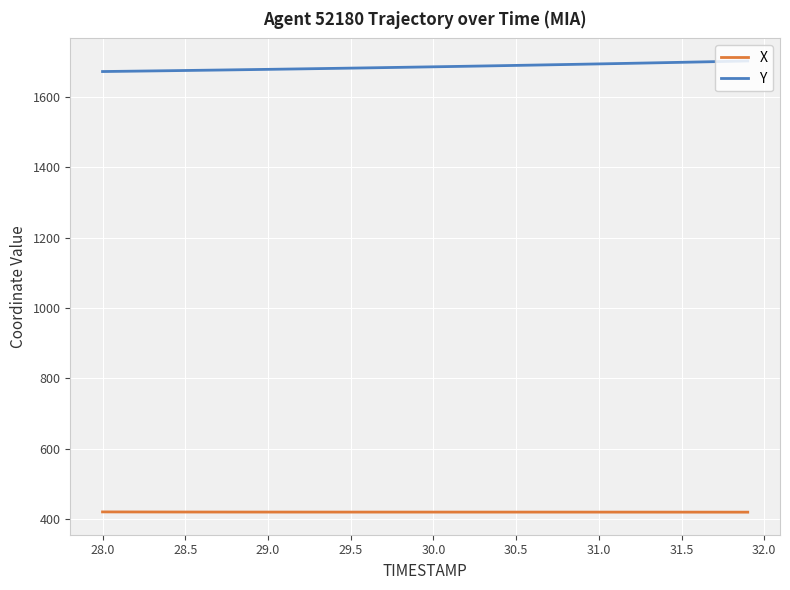

Rank the series by their maximum value, from lowest to highest.

X, Y